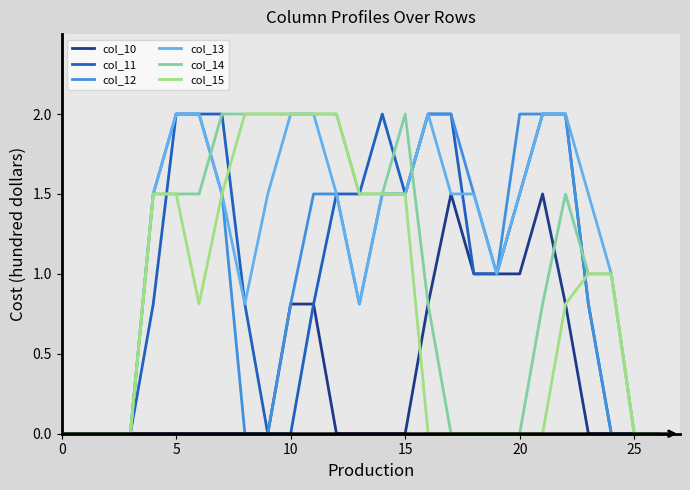

Is this an area chart (filled region under the line)?

No